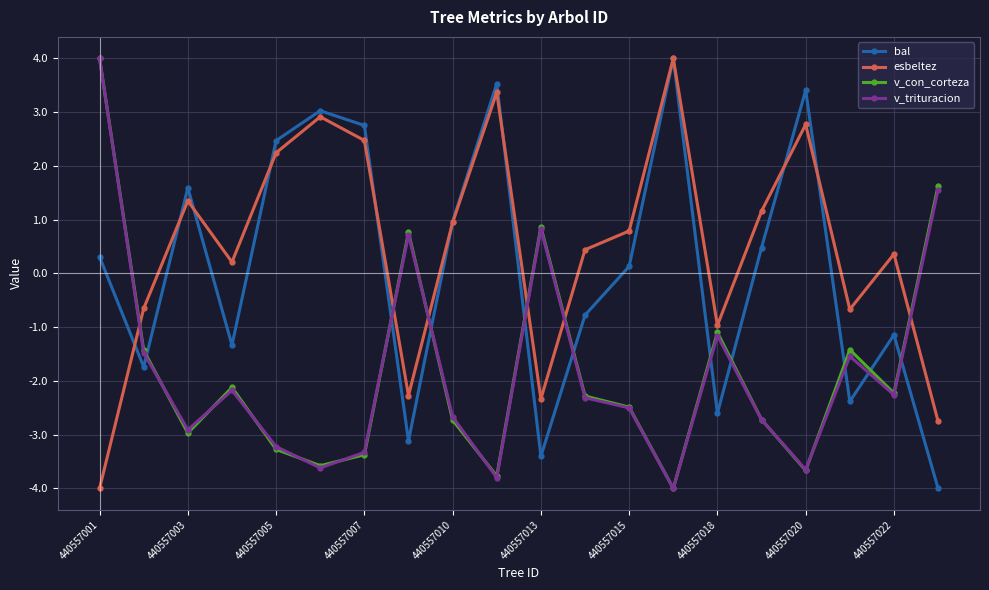

What is the value of the esbeltez point at the 15th from the left?

-1.0